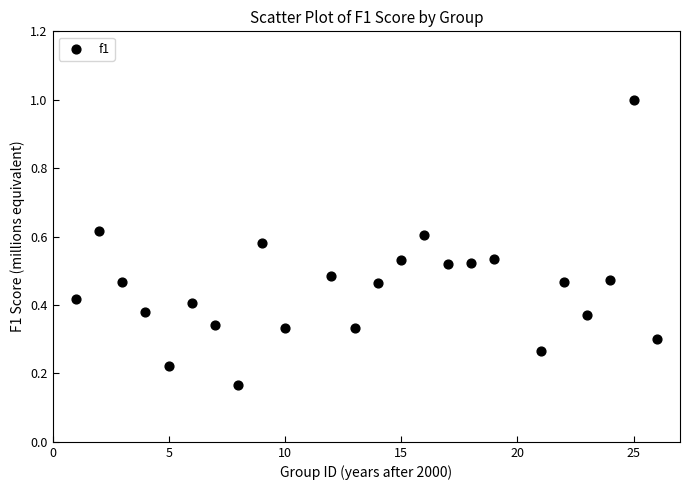

What is the range of Y values (max minus min)?

0.8